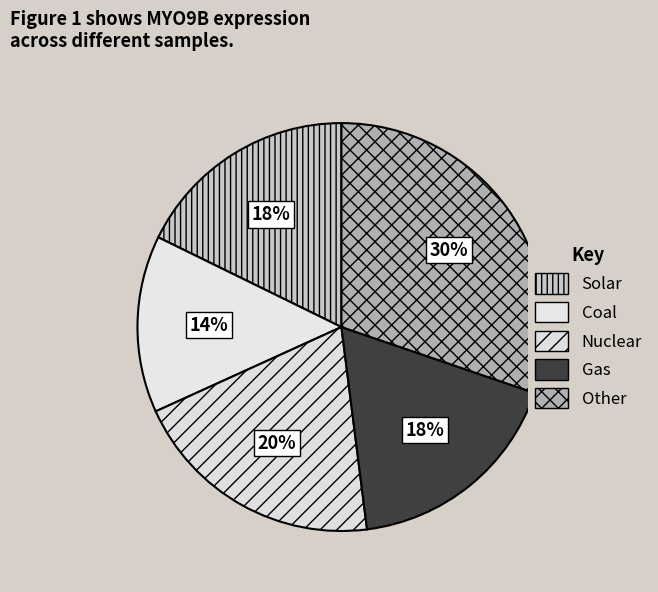

How many segments does this pie chart have?

5